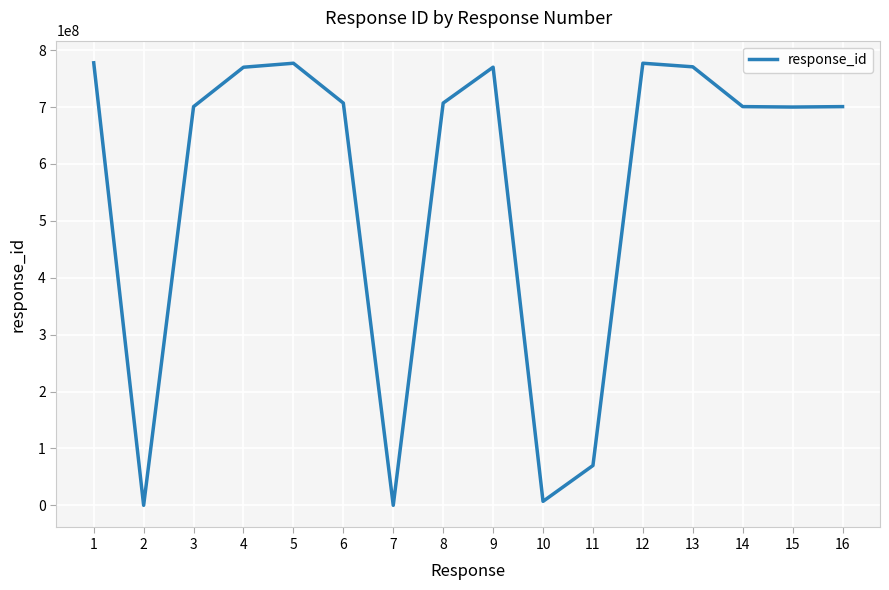

Approximately how many times larger is the value at 16 compared to 9?

0.9